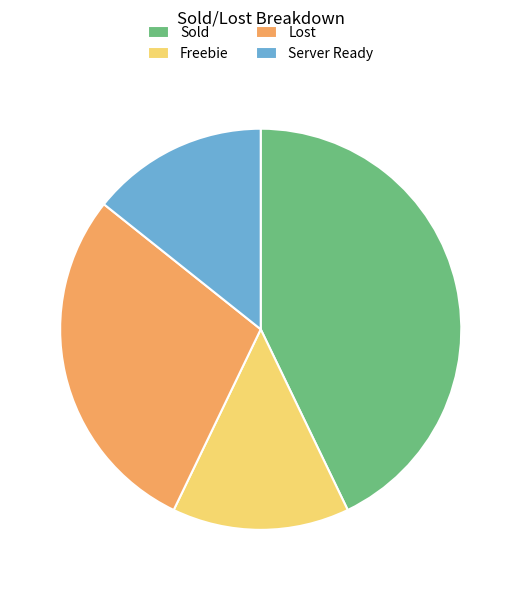

Which has a higher value, Server Ready or Lost?

Lost